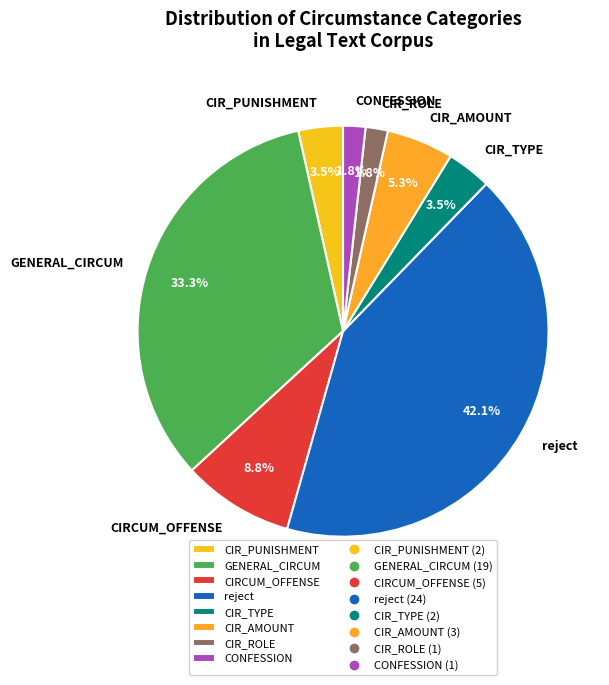

What portion of the pie excludes CIR_AMOUNT?

94.7%